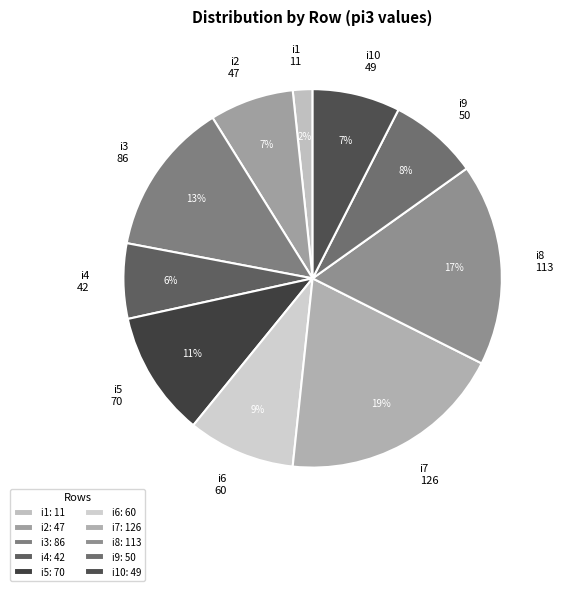

Is it true that i8 is 4% of the pie?

False